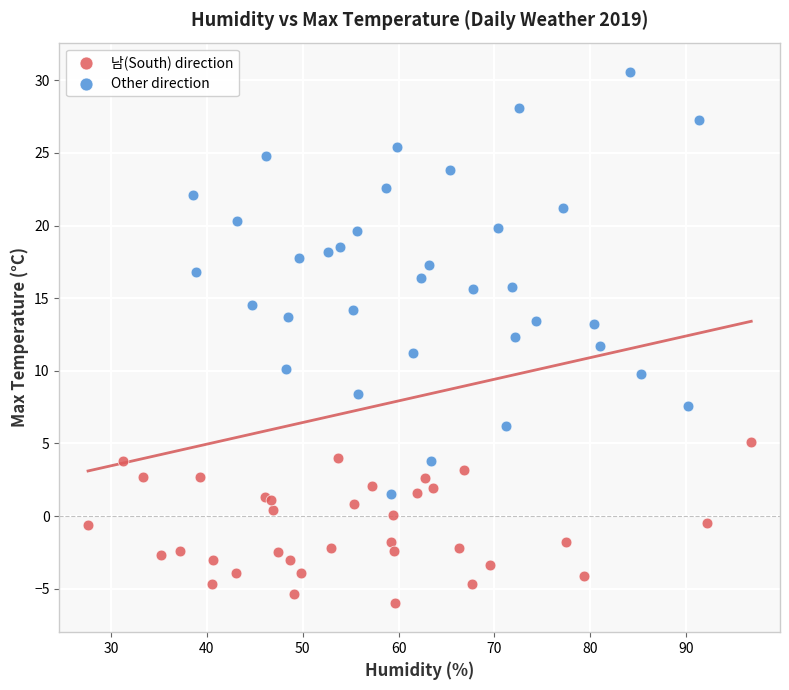

Which series reaches the minimum Y coordinate?

남(South) direction